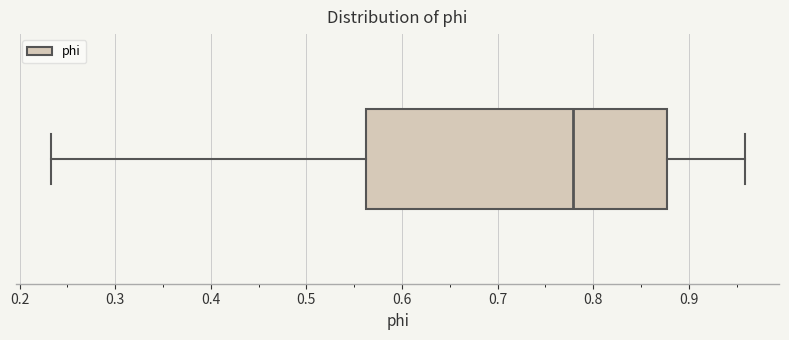

Transcribe this box plot: give where the median line is, the range the box spans, and where the two whiskers end, as read against the x-axis. The values are not printed on the chart, so give them approximately, as read against the axis.

median 0.78, box 0.56 to 0.88, whiskers 0.23 to 0.96